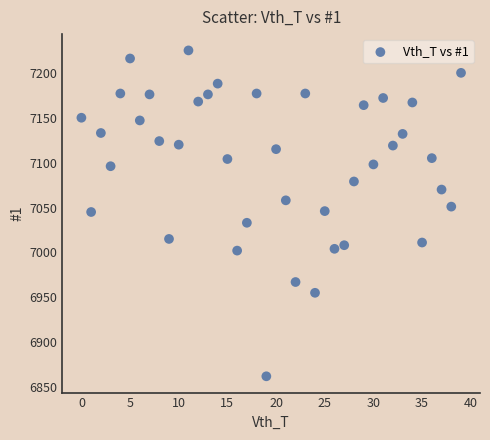

What is the range of Y values (max minus min)?

363